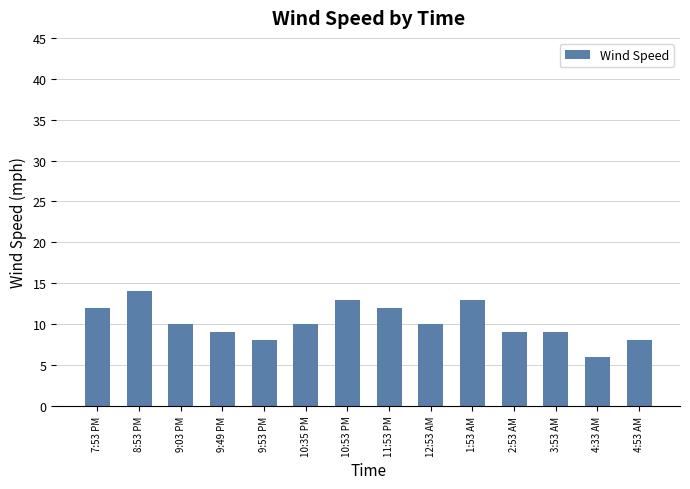

What is the label of the 3rd bar from the right?

3:53 AM